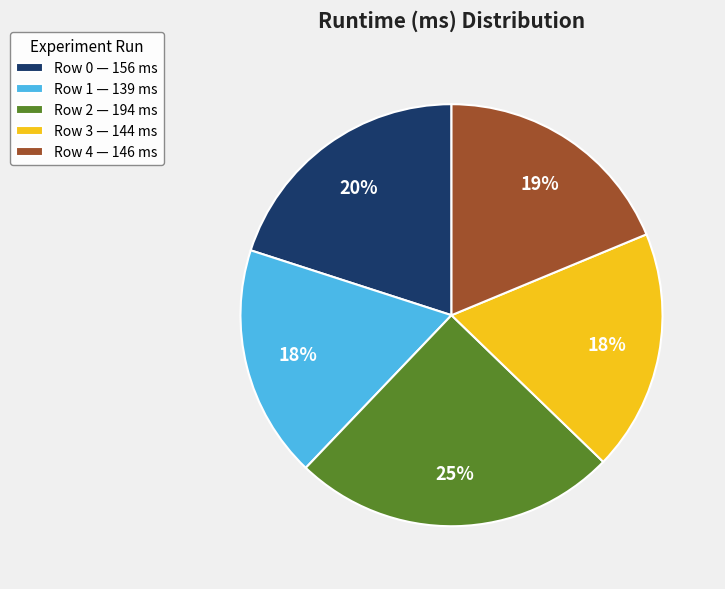

Which has a higher value, Row 1 or Row 0?

Row 0